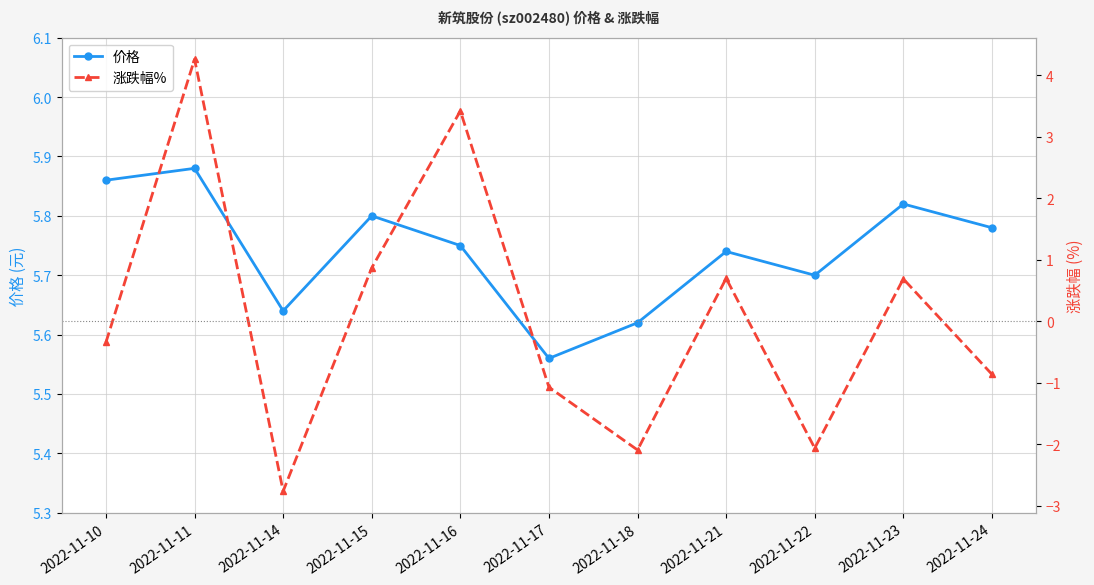

Which series has the largest total across all categories?

价格